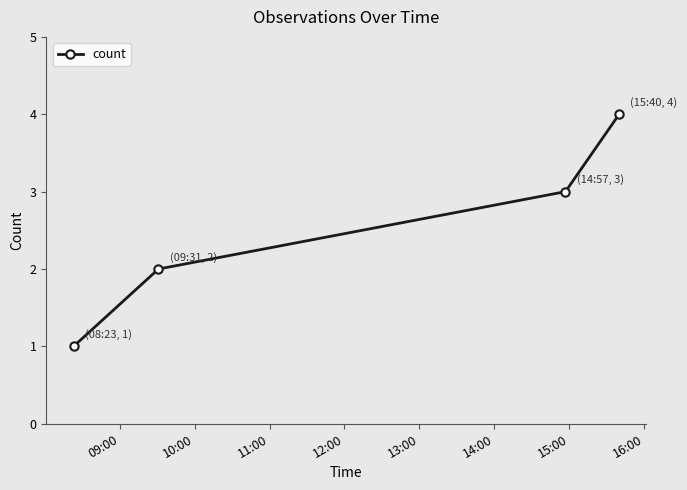

What is the difference between the maximum and minimum values?

3